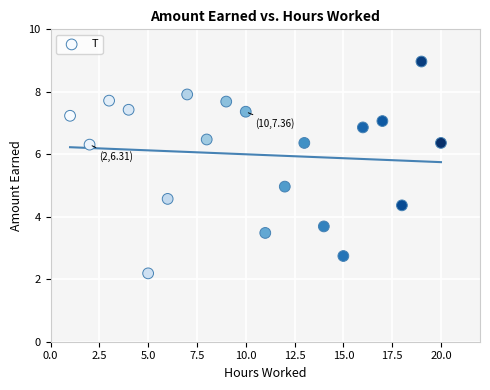

What is the range of X values (max minus min)?

19.0